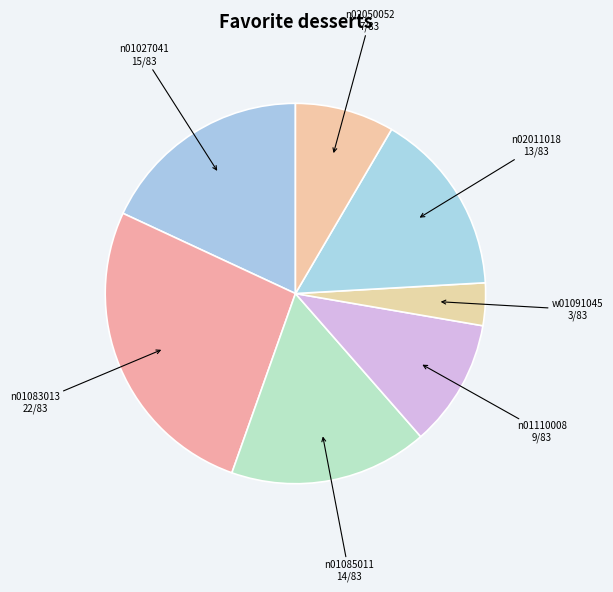

Count the number of slices in the pie.

7